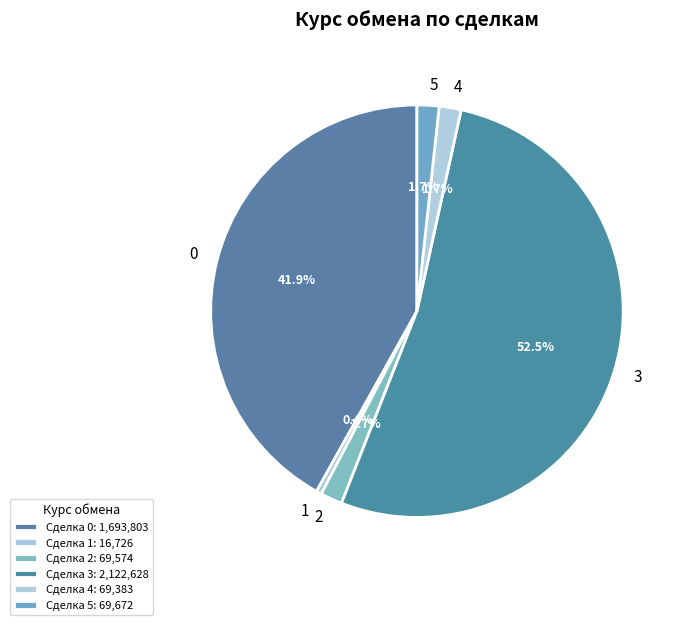

What percentage is the 2 slice, to the nearest percent?

2%